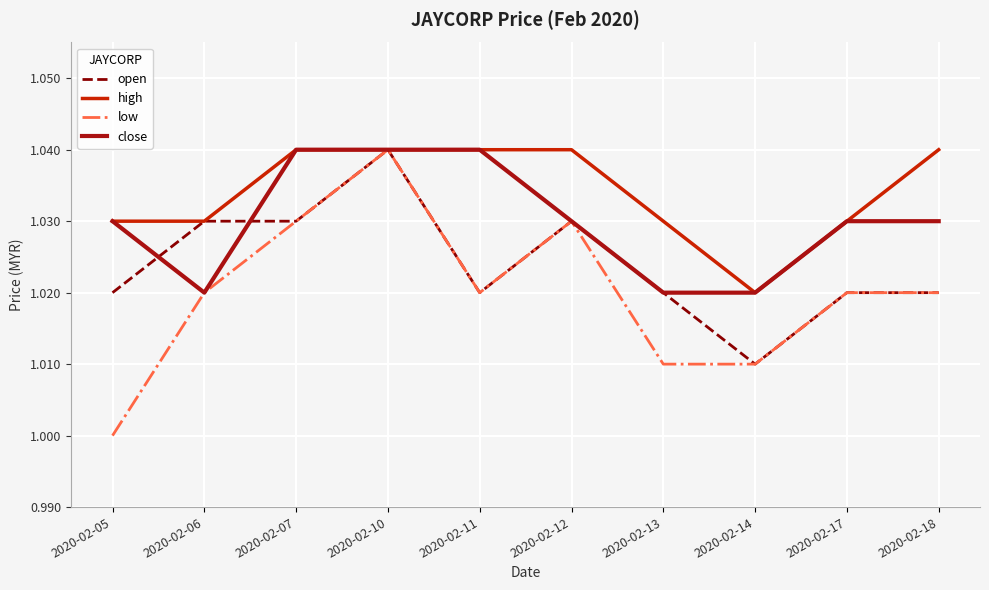

Rank the series by their average value, from lowest to highest.

low, open, close, high